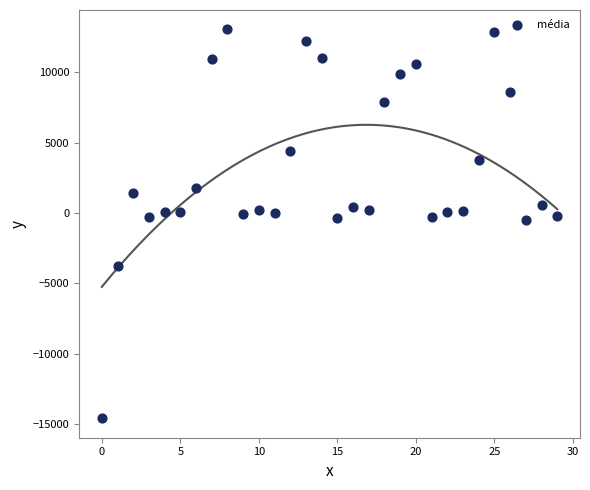

What is the range of Y values (max minus min)?

27669.0